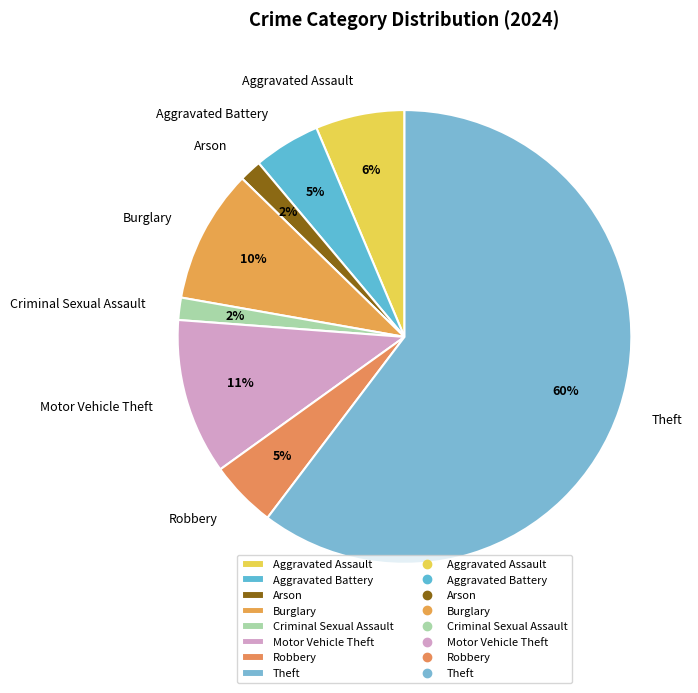

Do Aggravated Battery and Robbery together represent more than half of the pie?

No